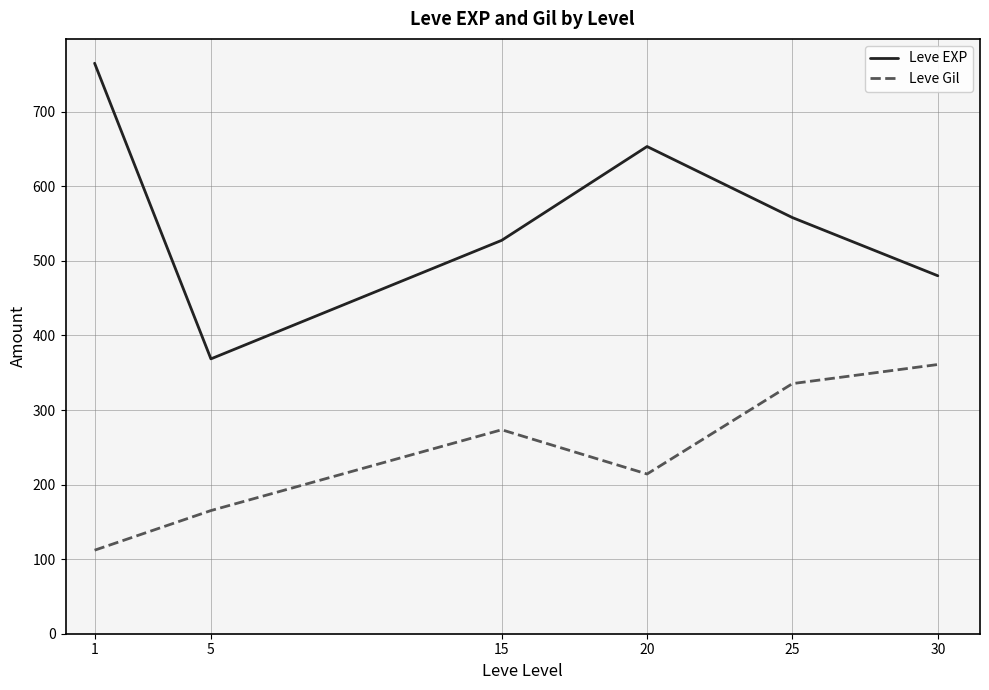

Reading right to left, list all the values displayed in this chart.

Leve EXP: 480.0	558.0	653.3	527.5	368.6	765.0
Leve Gil: 361.0	335.4	214.2	273.5	165.1	112.0